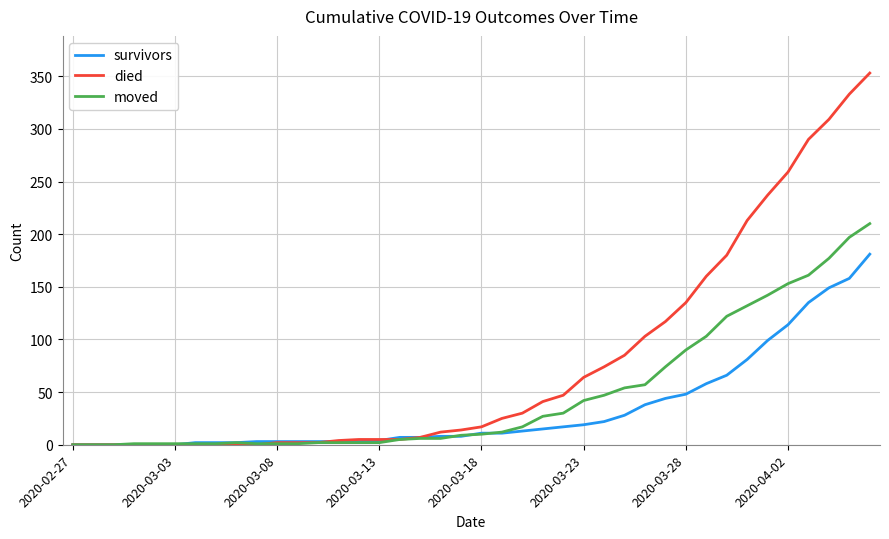

Which series has the largest range (max minus min)?

died